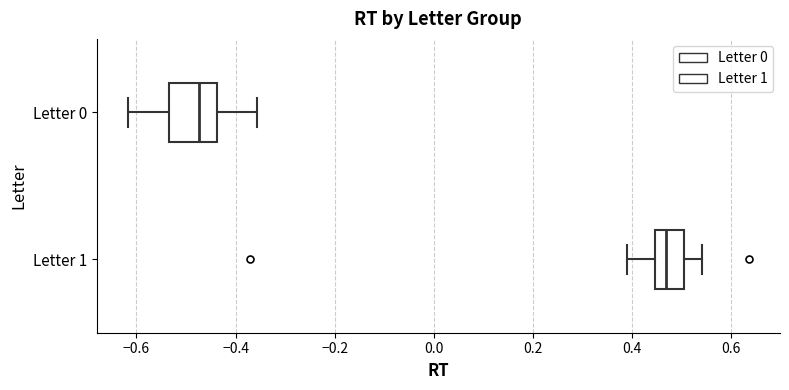

Comparing the boxes themselves (not the whiskers), which one is the widest?

Letter 0